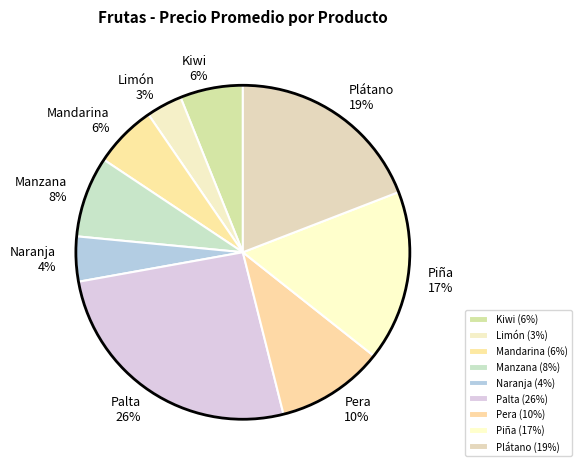

To the nearest percent, what portion does Pera represent?

10%